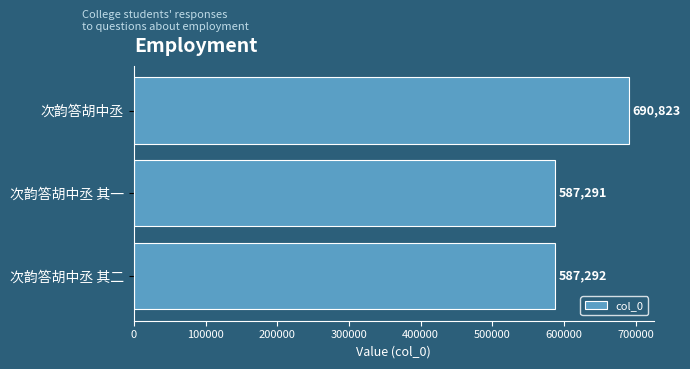

At which category does the chart reach its minimum across all series?

次韵答胡中丞 其一